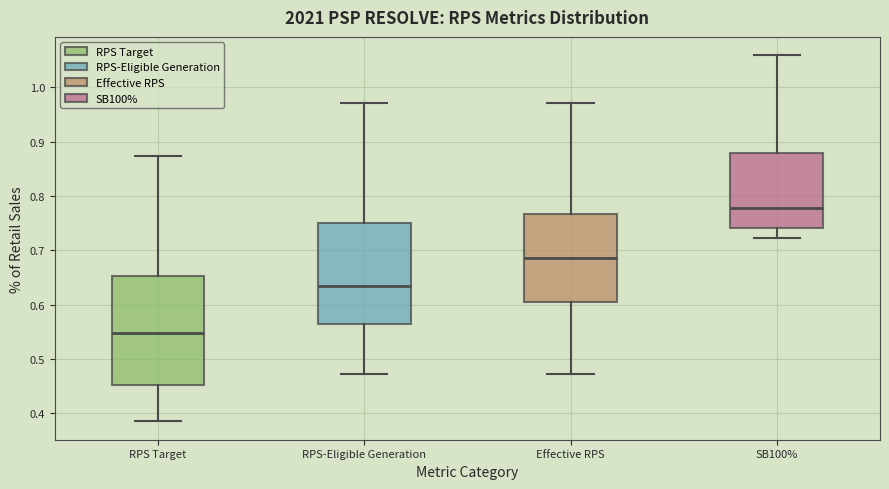

Reading left to right, read every box against the y-axis: the position of its median line, the range the box covers, and the ends of its whiskers. The values are not printed on the chart, so give them approximately, as read against the axis.

RPS Target: median 0.55, box 0.45 to 0.65, whiskers 0.39 to 0.87
RPS-Eligible Generation: median 0.63, box 0.56 to 0.75, whiskers 0.47 to 0.97
Effective RPS: median 0.69, box 0.60 to 0.77, whiskers 0.47 to 0.97
SB100%: median 0.78, box 0.74 to 0.88, whiskers 0.72 to 1.06